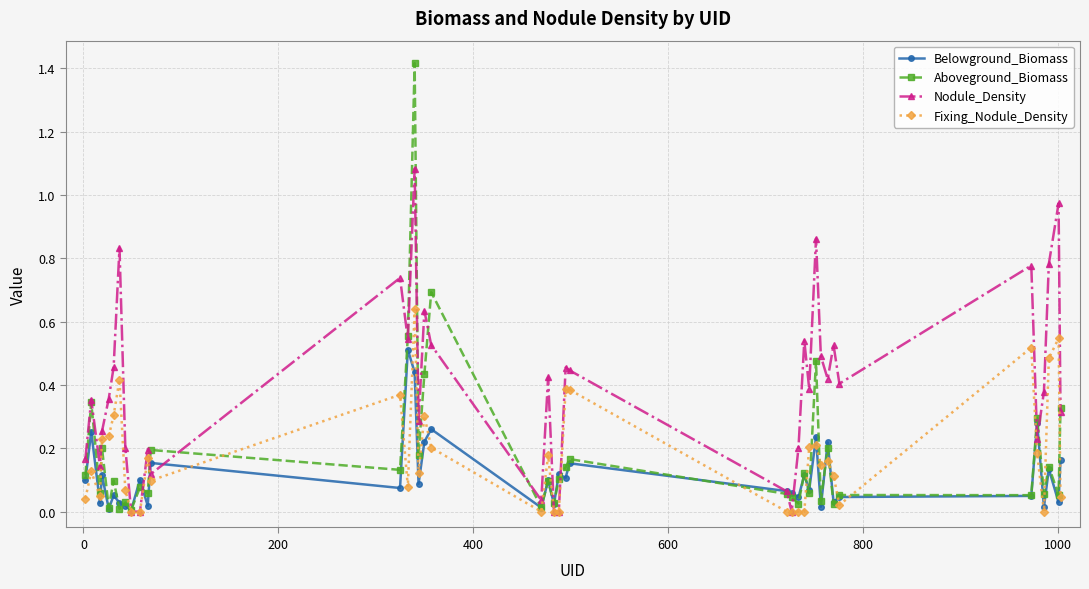

List the series in order of their peak value, highest first.

Aboveground_Biomass, Nodule_Density, Fixing_Nodule_Density, Belowground_Biomass